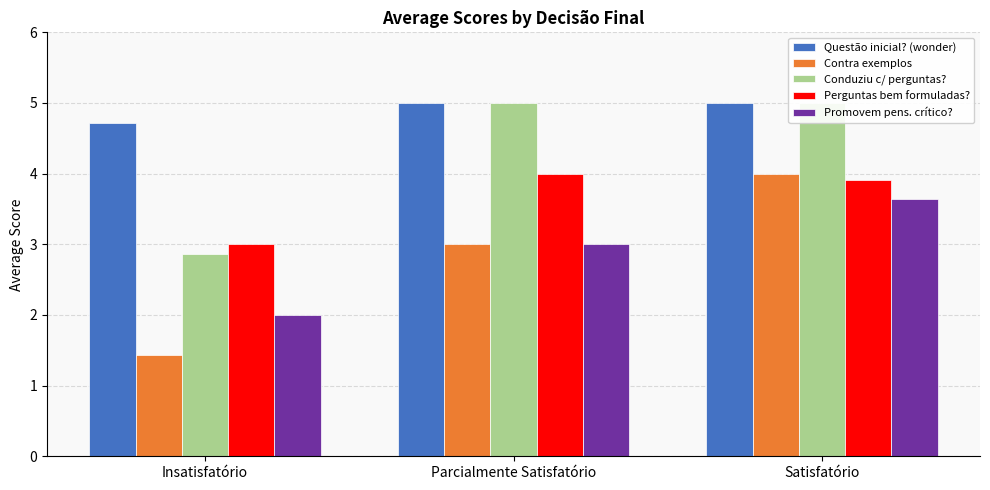

What is the label of the 1st bar from the left?

Insatisfatório